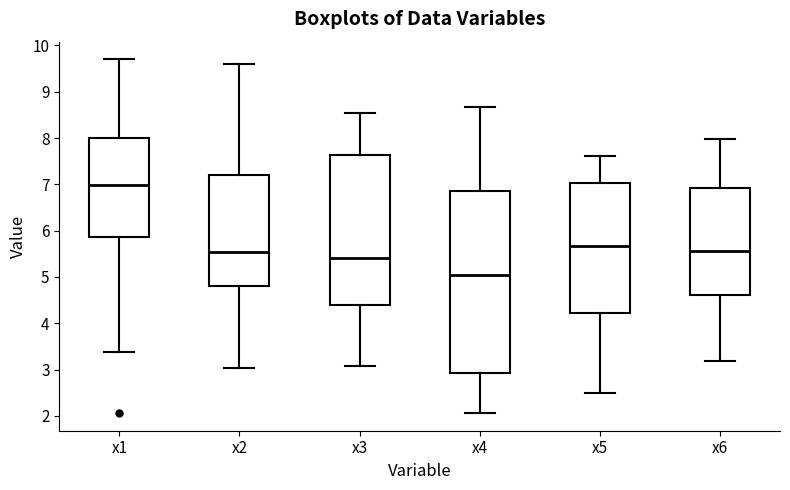

Reading left to right, read every box against the y-axis: the position of its median line, the range the box covers, and the ends of its whiskers. The values are not printed on the chart, so give them approximately, as read against the axis.

x1: median 7.0, box 5.9 to 8.0, whiskers 3.4 to 9.7
x2: median 5.5, box 4.8 to 7.2, whiskers 3.0 to 9.6
x3: median 5.4, box 4.4 to 7.6, whiskers 3.1 to 8.5
x4: median 5.0, box 2.9 to 6.8, whiskers 2.1 to 8.7
x5: median 5.7, box 4.2 to 7.0, whiskers 2.5 to 7.6
x6: median 5.6, box 4.6 to 6.9, whiskers 3.2 to 8.0